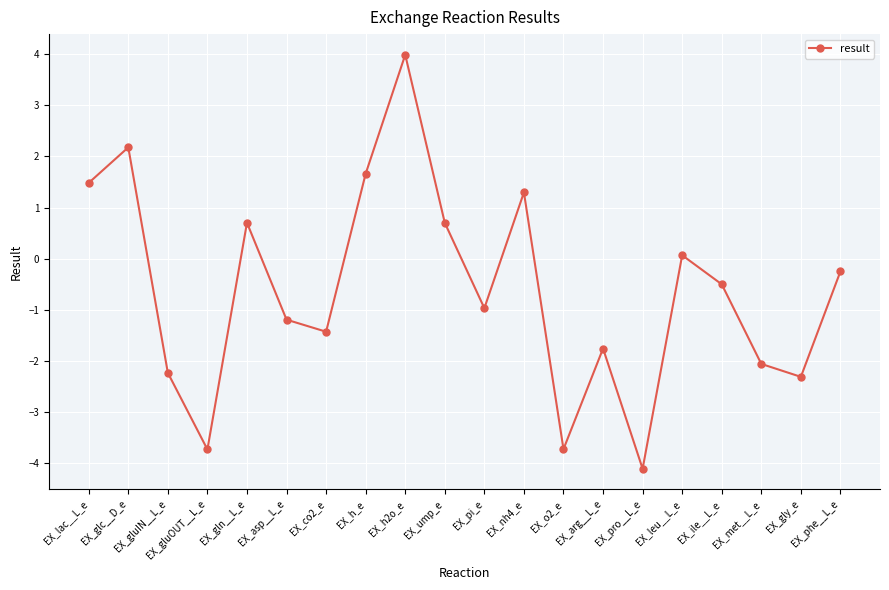

Reading left to right, list all the values displayed in this chart.

EX_lac__L_e=1.5	EX_glc__D_e=2.2	EX_gluIN__L_e=-2.2	EX_gluOUT__L_e=-3.7	EX_gln__L_e=0.7	EX_asp__L_e=-1.2	EX_co2_e=-1.4	EX_h_e=1.7	EX_h2o_e=4.0	EX_ump_e=0.7	EX_pi_e=-1.0	EX_nh4_e=1.3	EX_o2_e=-3.7	EX_arg__L_e=-1.8	EX_pro__L_e=-4.1	EX_leu__L_e=0.1	EX_ile__L_e=-0.5	EX_met__L_e=-2.1	EX_gly_e=-2.3	EX_phe__L_e=-0.2